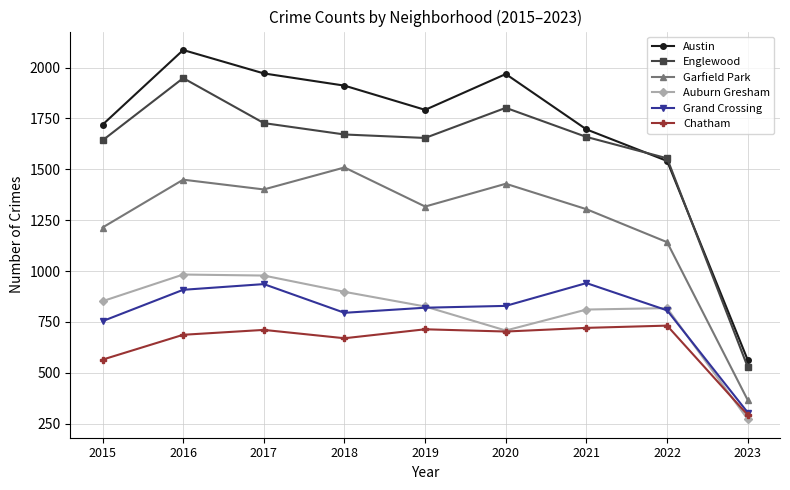

True or false: Englewood and Garfield Park intersect in this chart.

False